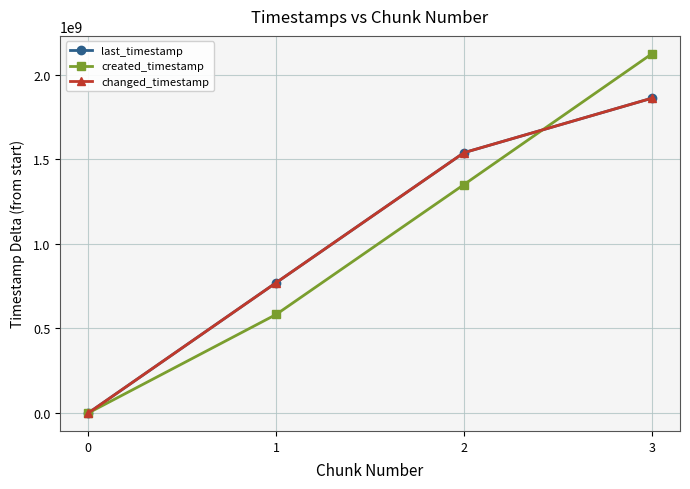

What is the total value across all series at 3?

5842170398